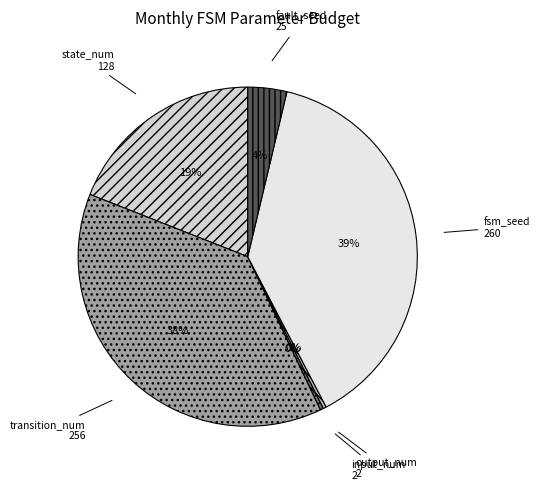

Does state_num represent more than half of the total?

No